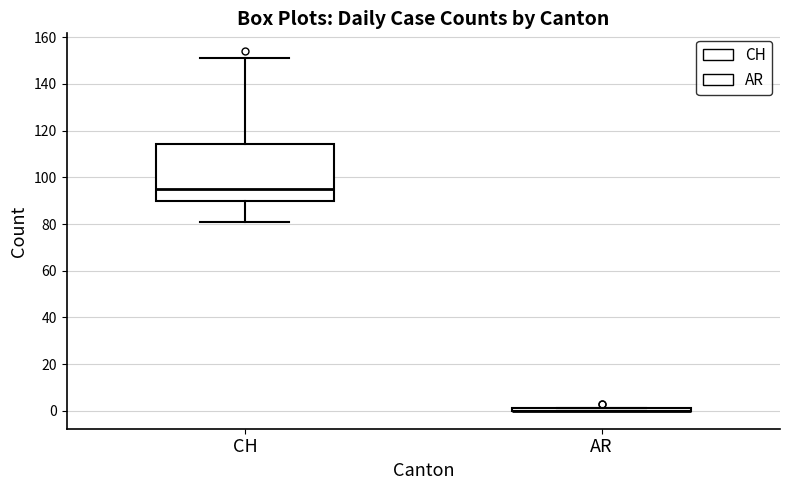

Reading left to right, transcribe this box plot: for each box, give where its median line is, the range the box spans, and where its two whiskers end, as read against the y-axis. The values are not printed on the chart, so give them approximately, as read against the axis.

CH: median 96, box 90 to 114, whiskers 82 to 152
AR: box collapsed to a line at 0, whiskers 0 to 2